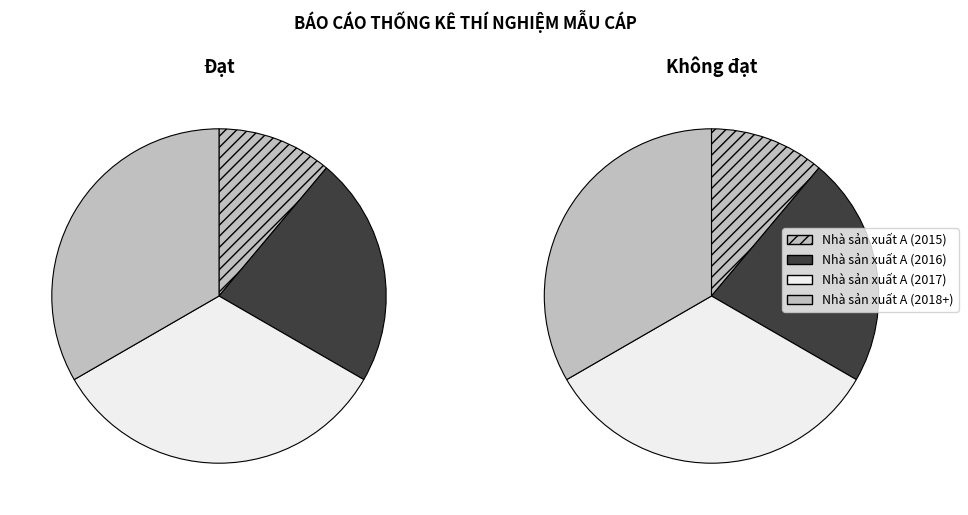

True or false: 2023 accounts for 19% of the total.

False